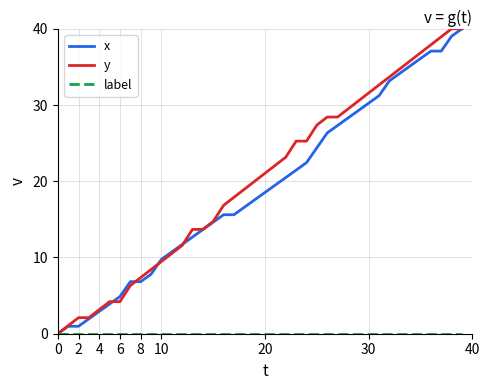

What is the greatest value displayed?

40.0